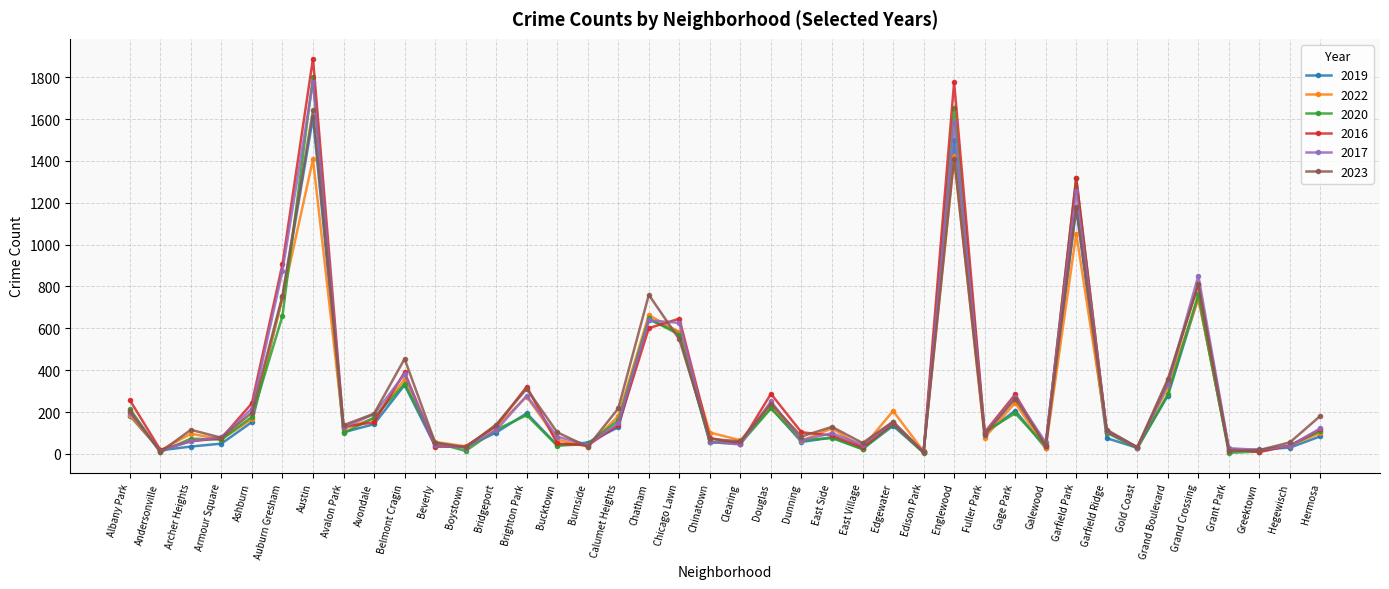

How many lines are shown in the chart?

6